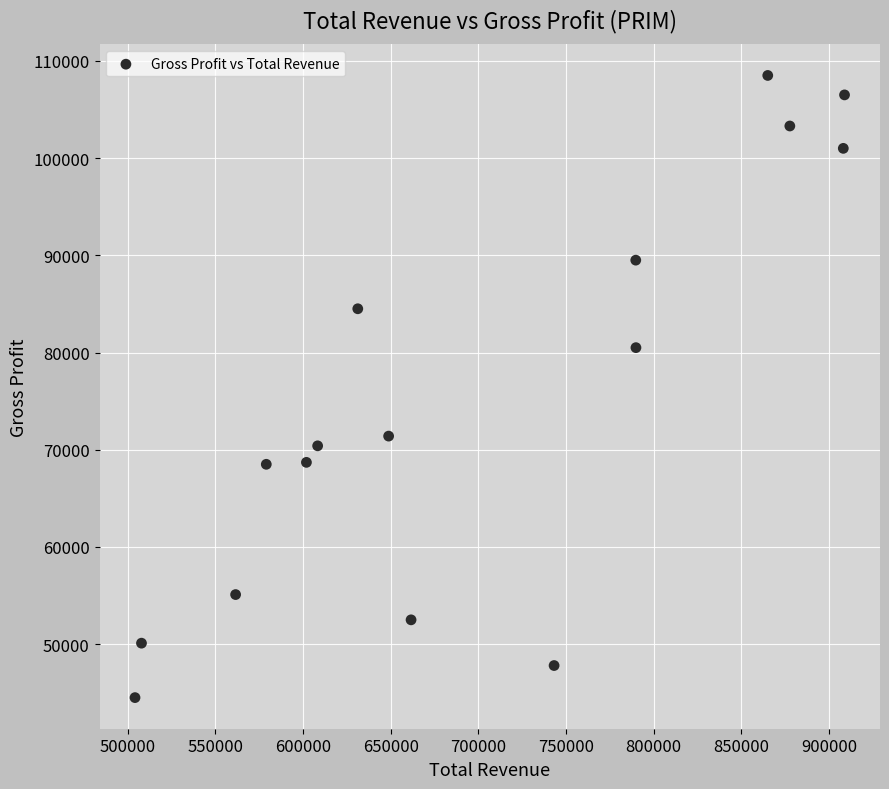

What is the range of Y values (max minus min)?

64000